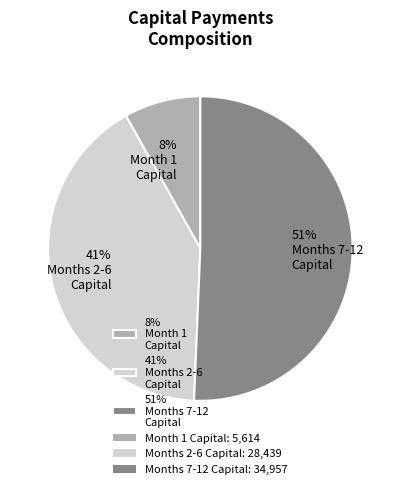

What is the ratio of the value at 41% Months 2-6 Capital to the value at 51% Months 7-12 Capital?

0.8